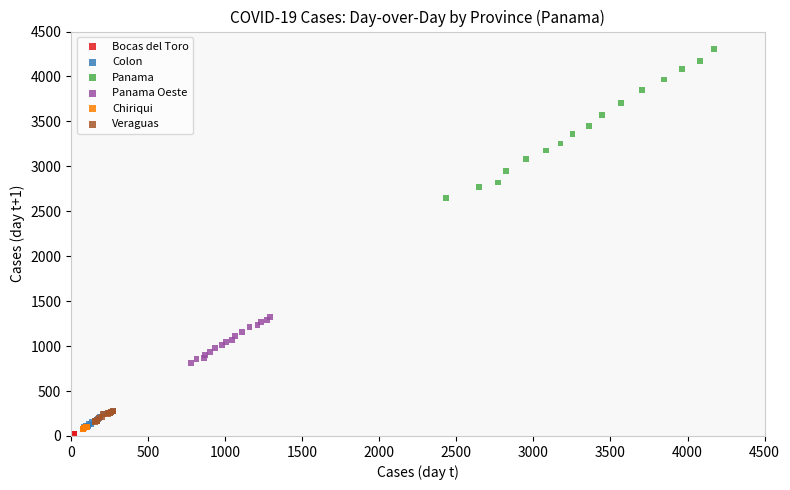

Which series has the widest spread of Y values?

Panama